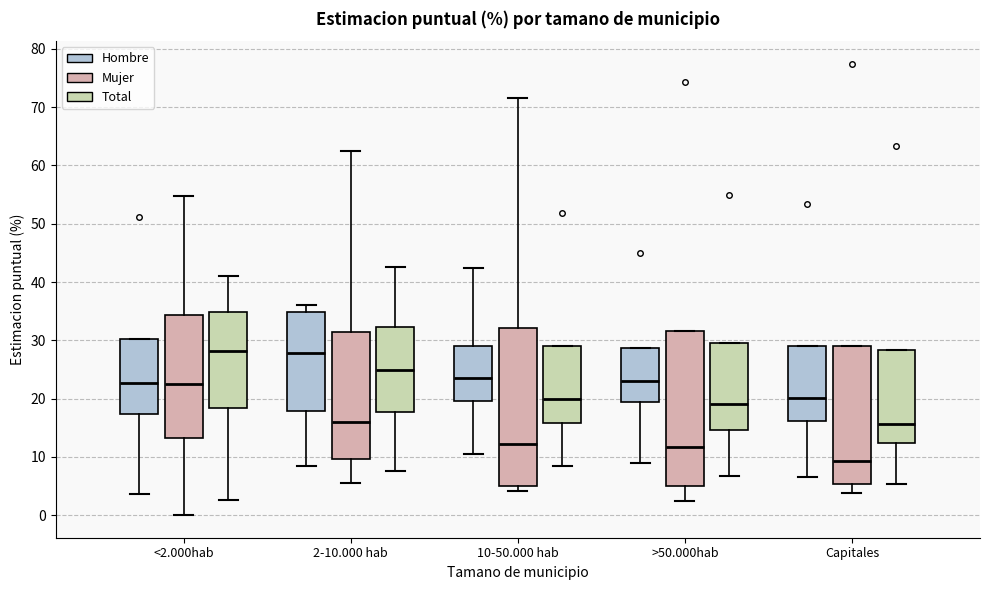

Which box has the lowest median line?

Capitales (Mujer)